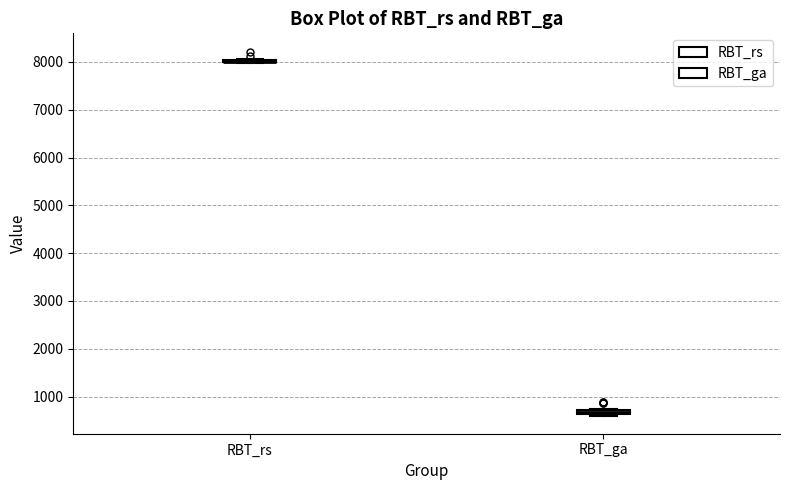

Where is the upper edge of the box for RBT_ga on the y-axis? The values are not printed on the chart, so give them approximately, as read against the axis.

700